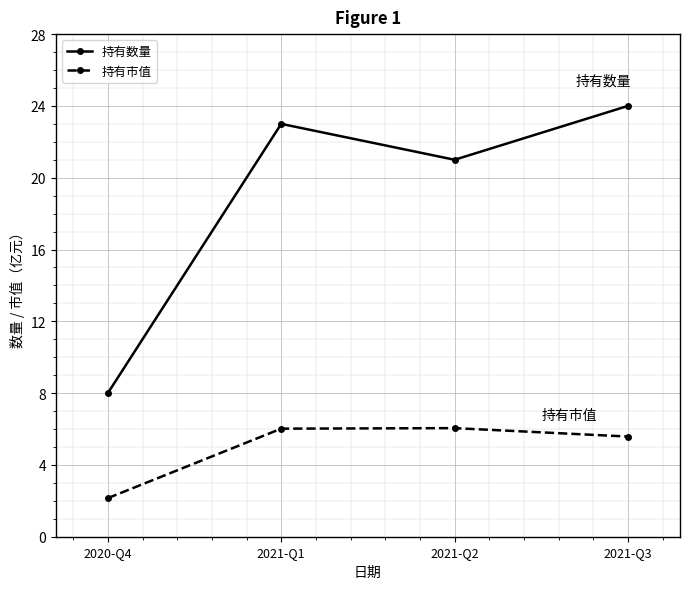

Read the 持有数量 value at 2021-Q3.

24.0